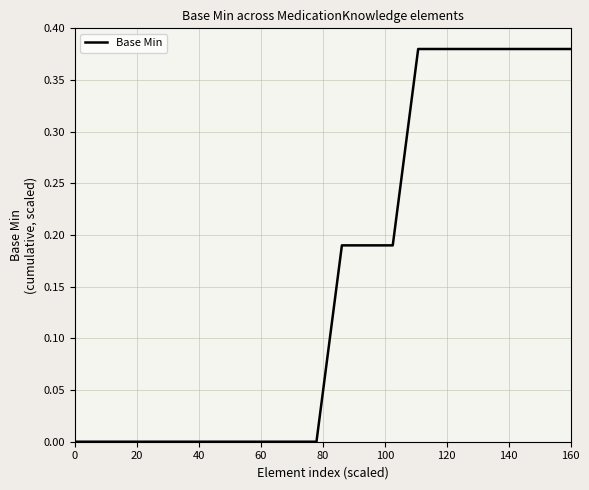

How many lines are shown in the chart?

1